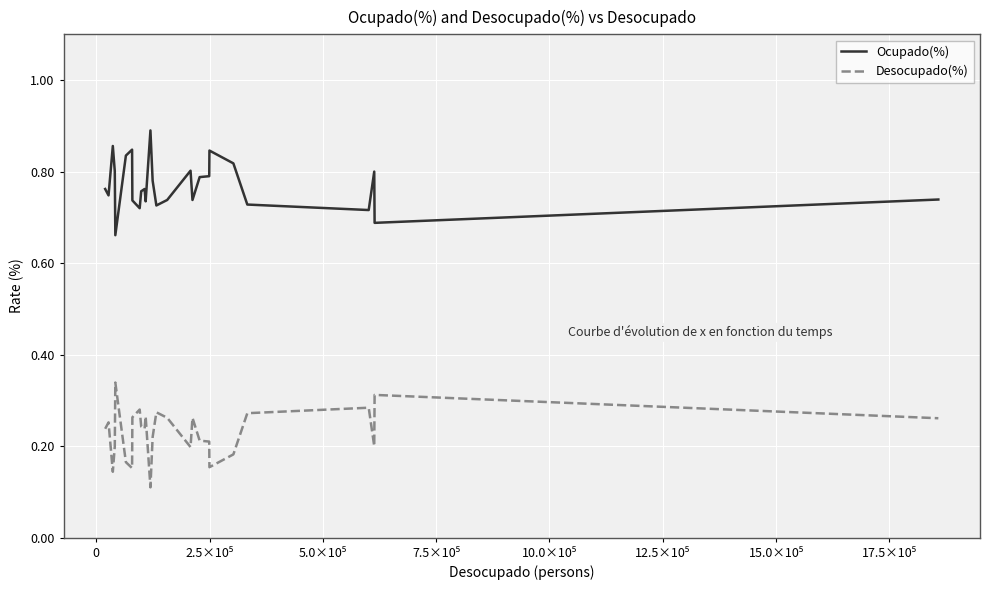

True or false: Ocupado(%) and Desocupado(%) intersect in this chart.

False